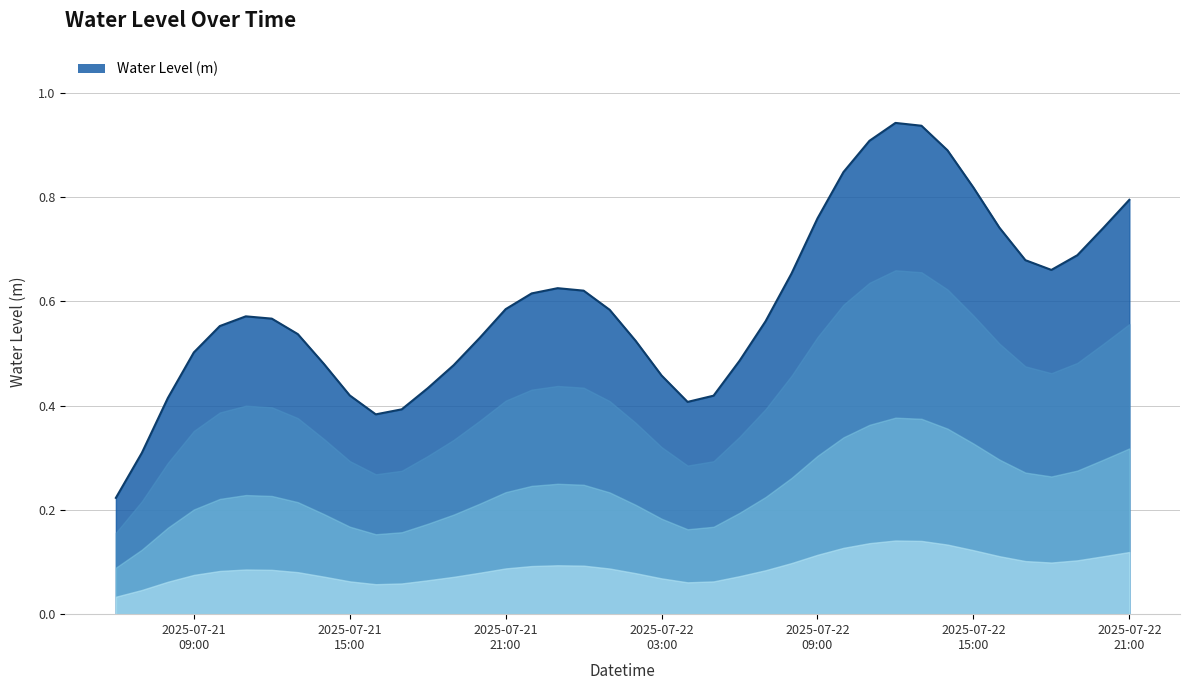

Where is the data nearest to the value 0?

2025-07-21 06:00:00